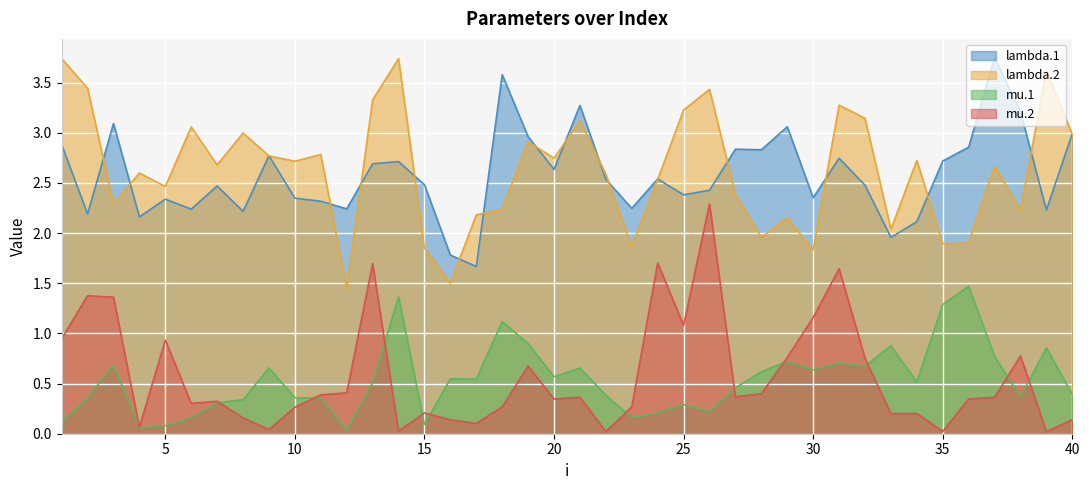

At which category does lambda.1 reach its first local valley?

2